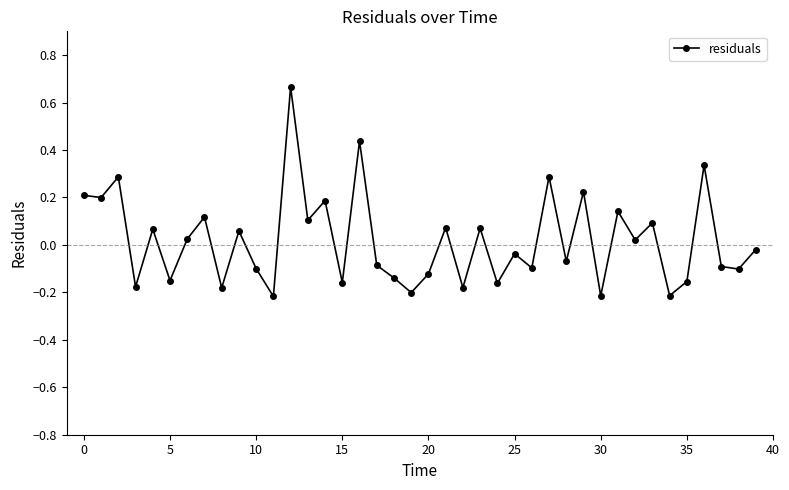

What is the difference between the maximum and second lowest values?

0.9